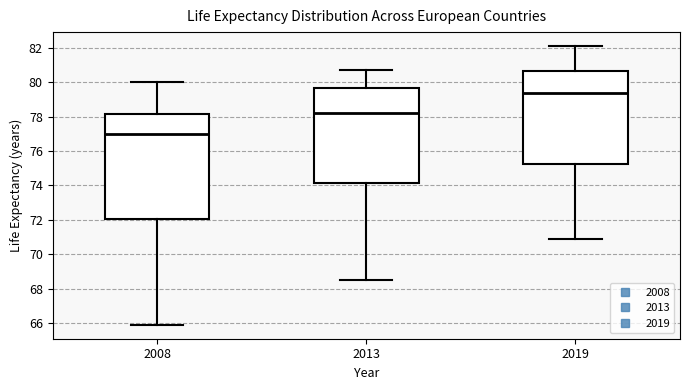

Which box's median line is the highest?

2019